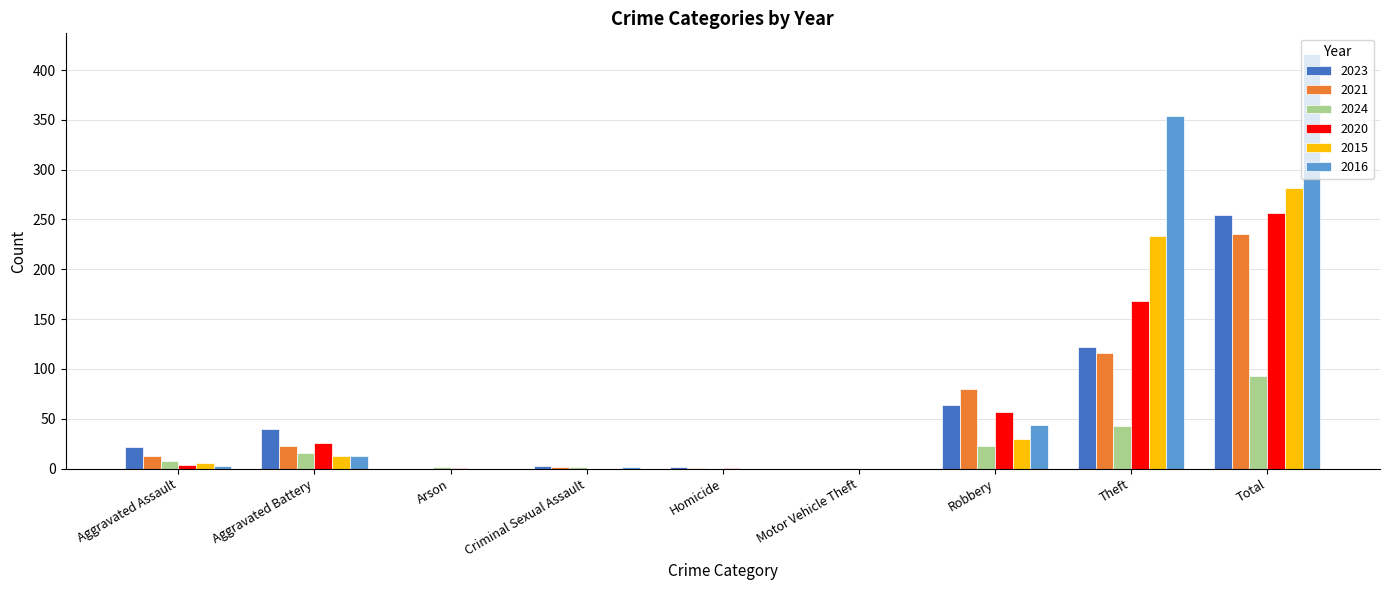

At which category is the sum across all series the highest?

Total